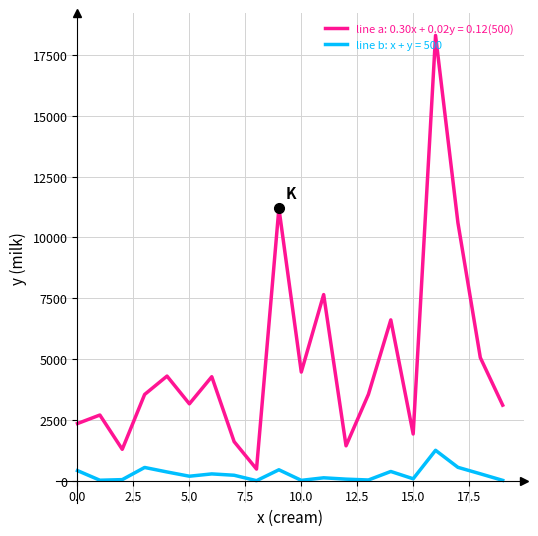

What is the highest value of the line b: x + y = 500 series?

1250